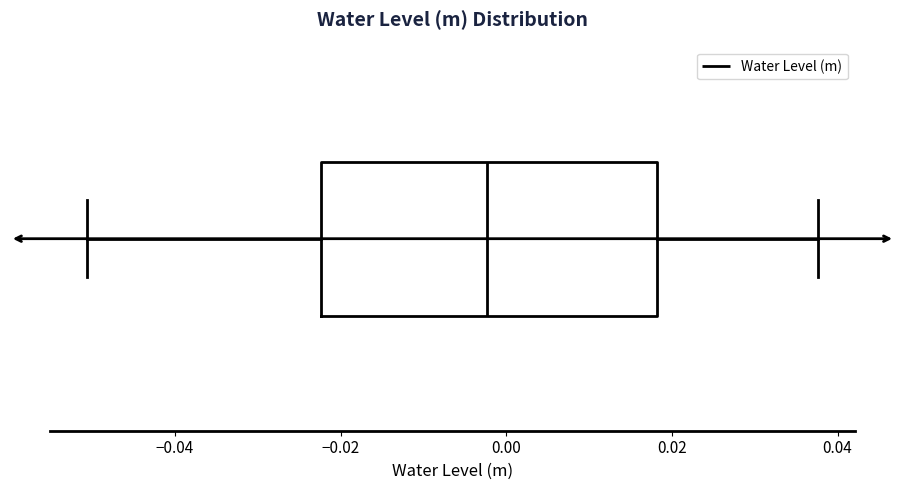

Read this box plot against the x-axis: the position of the median line, the range covered by the box, and the ends of both whiskers. The values are not printed on the chart, so give them approximately, as read against the axis.

median -0.002, box -0.022 to 0.018, whiskers -0.050 to 0.038